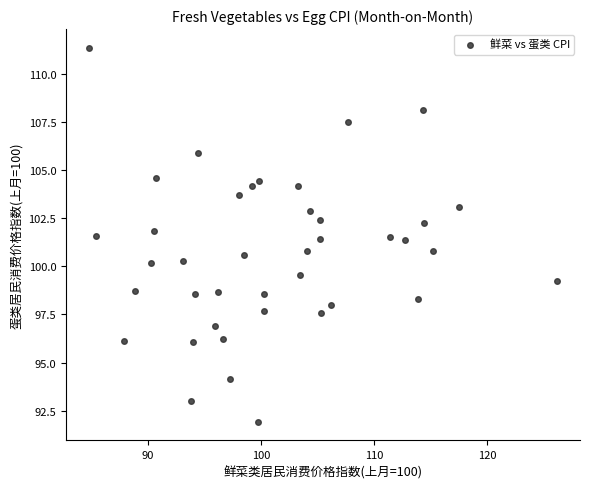

What is the range of X values (max minus min)?

41.3